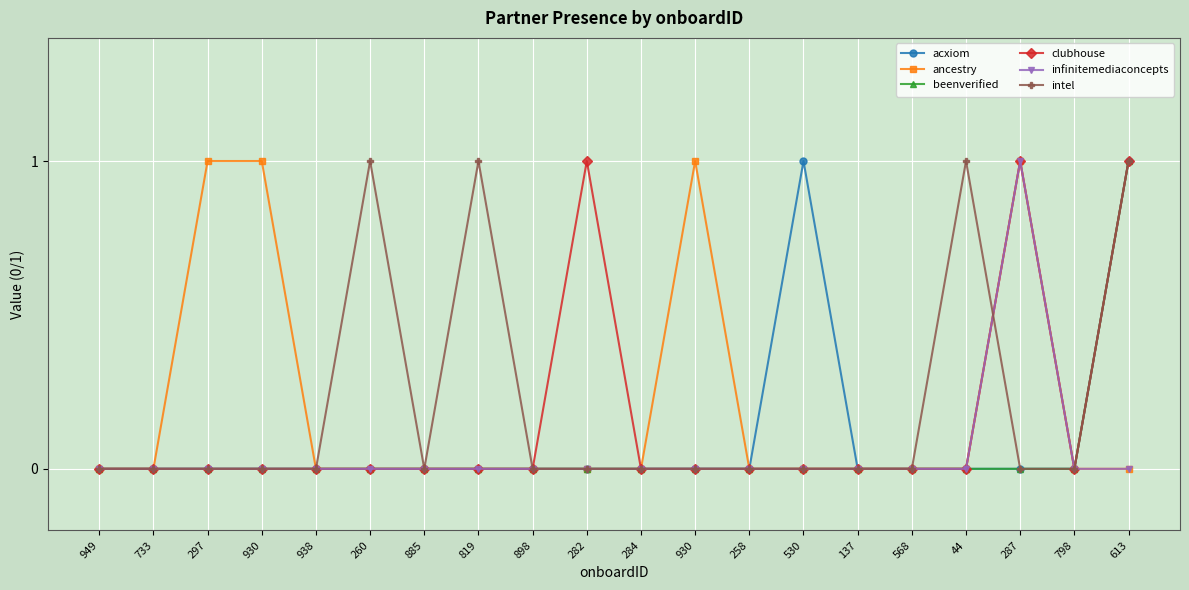

At which category does intel reach its first local peak?

260